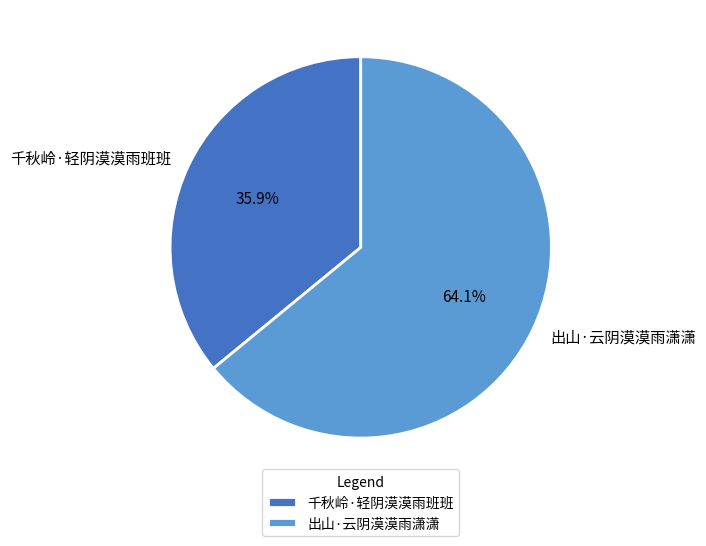

What percentage do 千秋岭·轻阴漠漠雨班班 and 出山·云阴漠漠雨潇潇 together represent?

100.0%